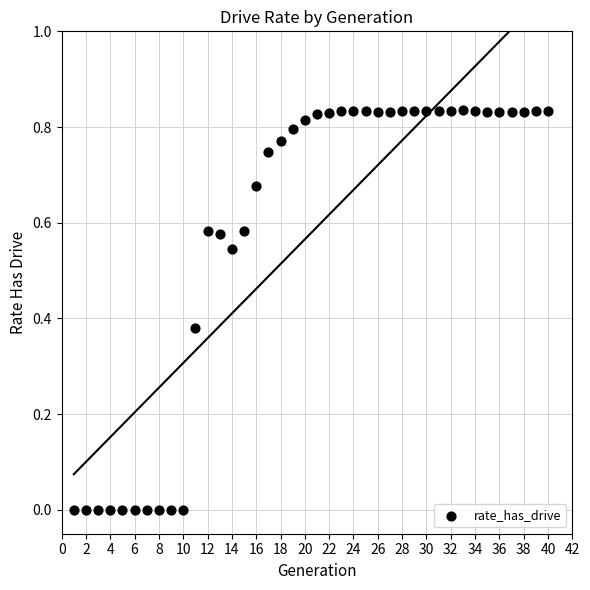

What is the range of X values (max minus min)?

39.0